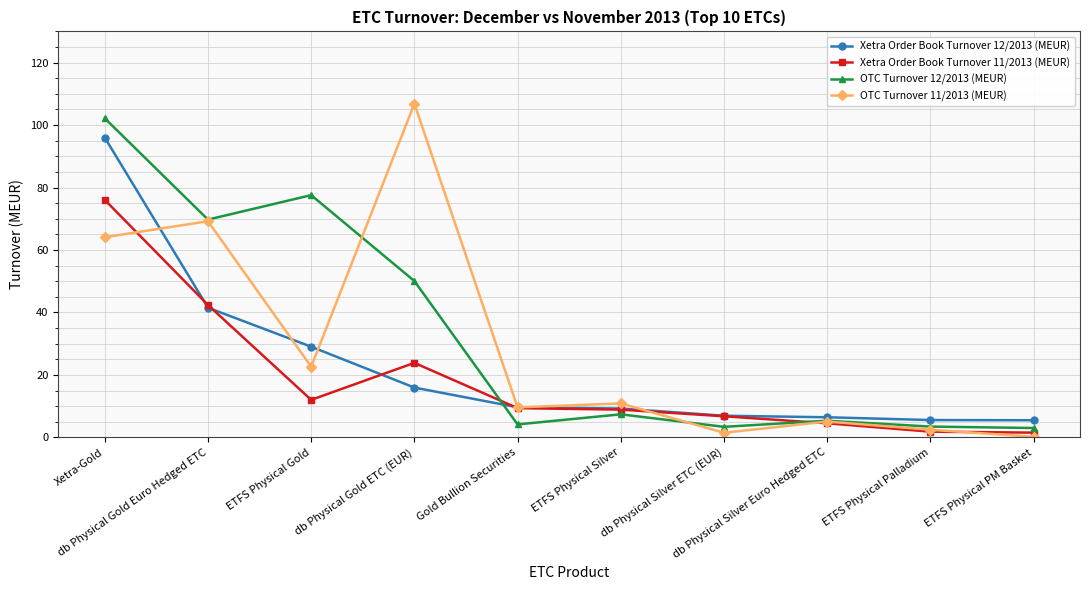

What is the spread (max minus min) of values at Xetra-Gold?

38.1